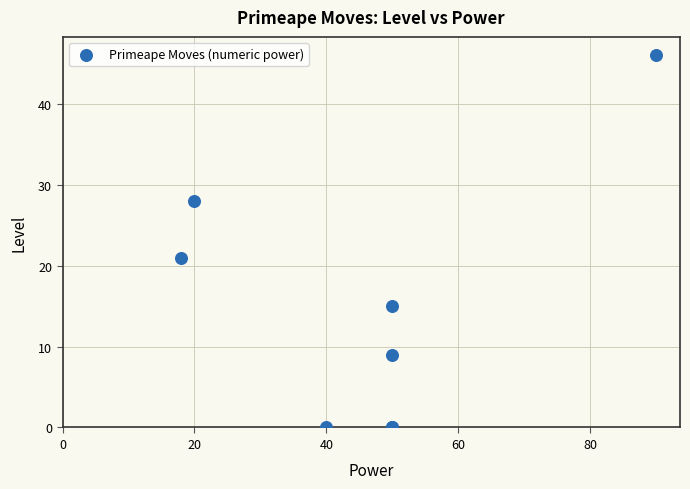

What Y value in the scatter plot is closest to 23?

21